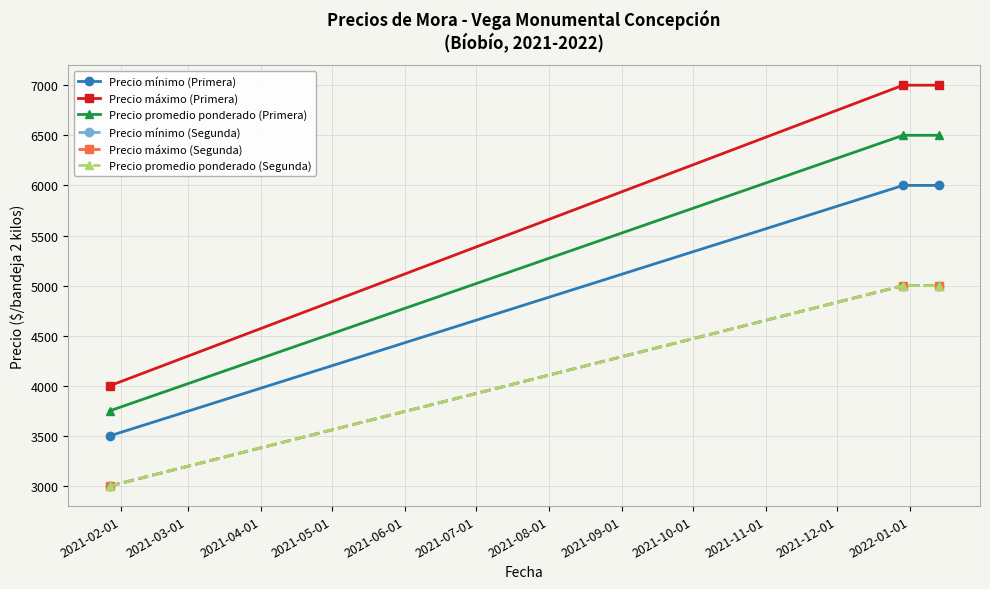

Where is Precio promedio ponderado (Segunda) nearest to the value 4000?

2021-02-01